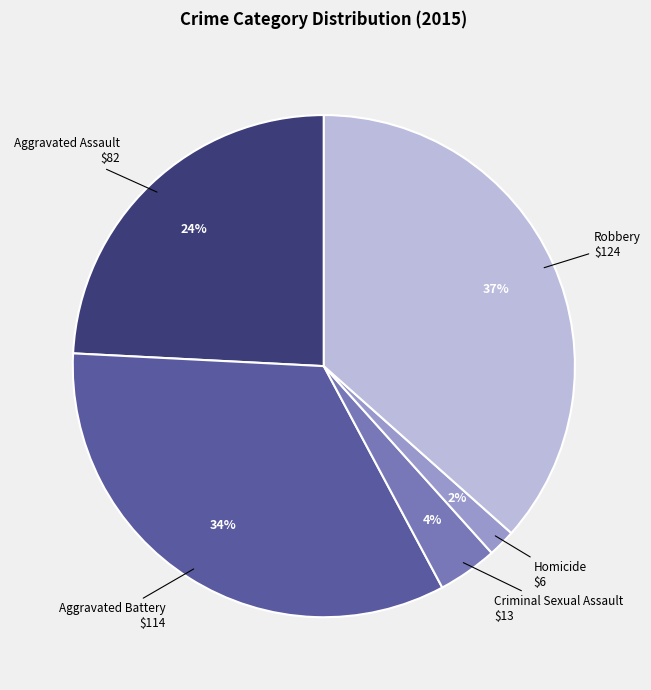

To the nearest percent, what is the average slice percentage?

20%